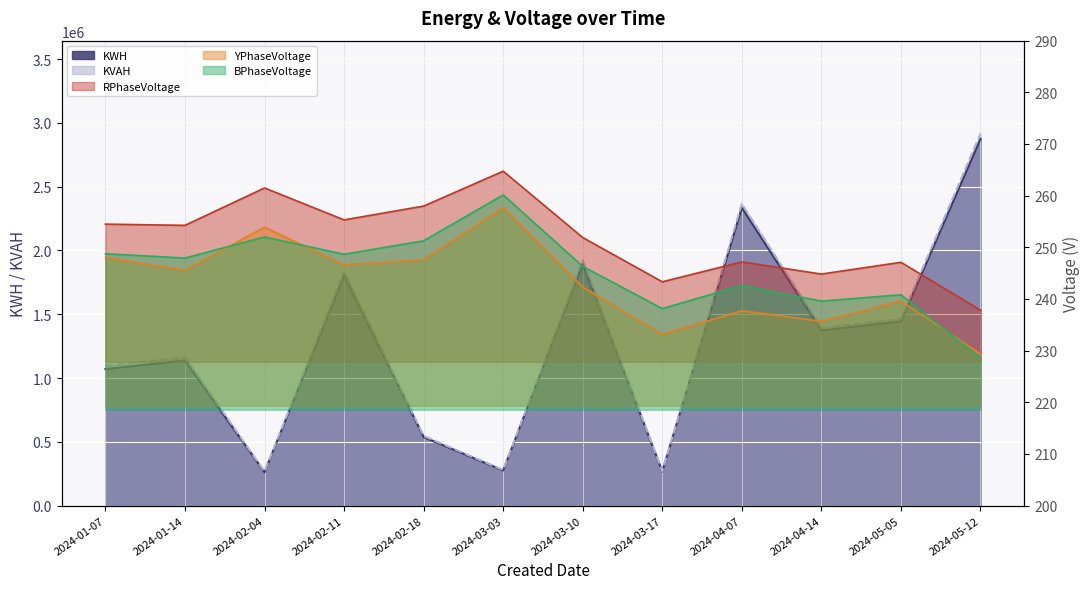

What is the sum of all YPhaseVoltage values?

2917.0